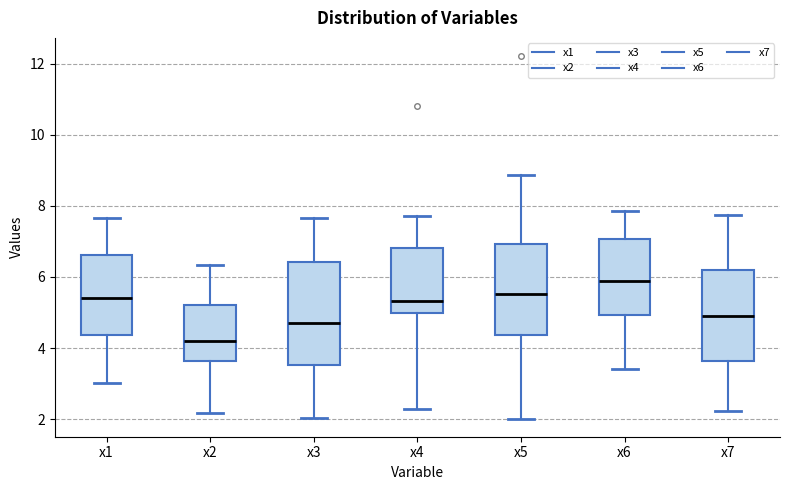

Which box has the lowest median line?

x2